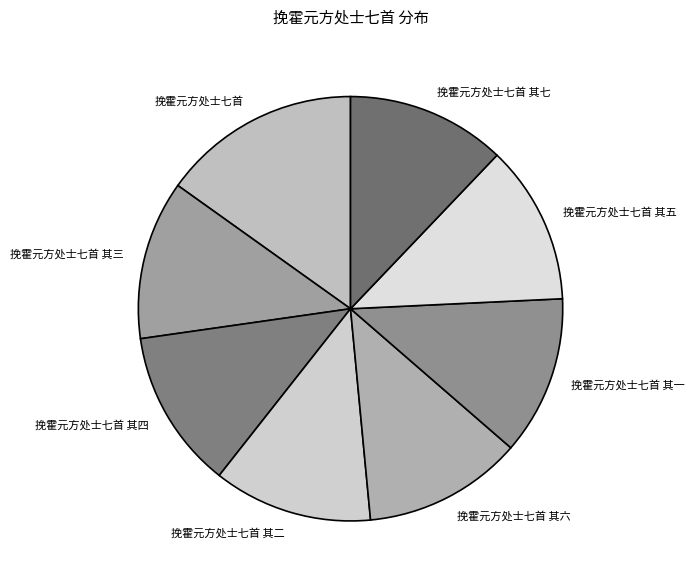

Do 挽霍元方处士七首 and 挽霍元方处士七首 其三 together represent more than half of the pie?

No